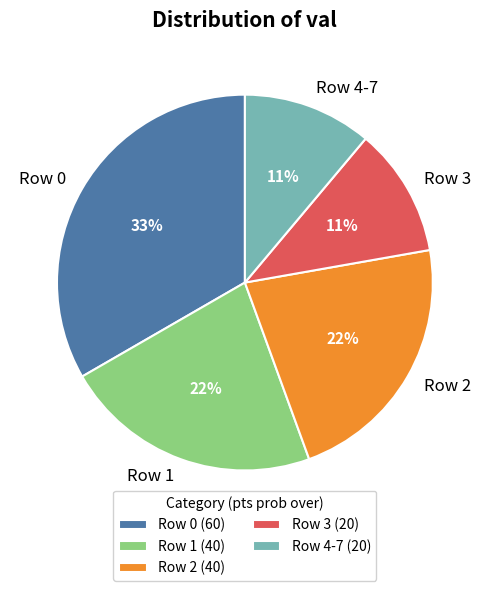

True or false: Row 1 accounts for 1% of the total.

False